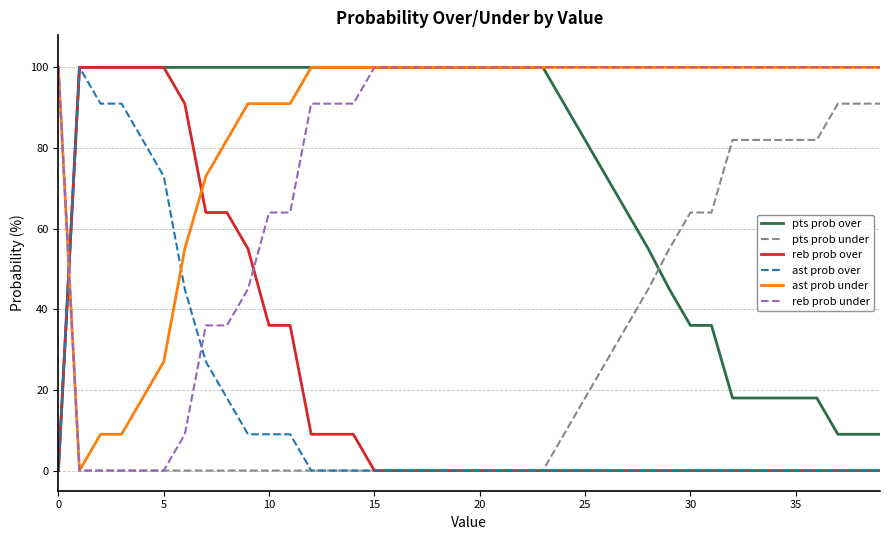

Is this an area chart (filled region under the line)?

No